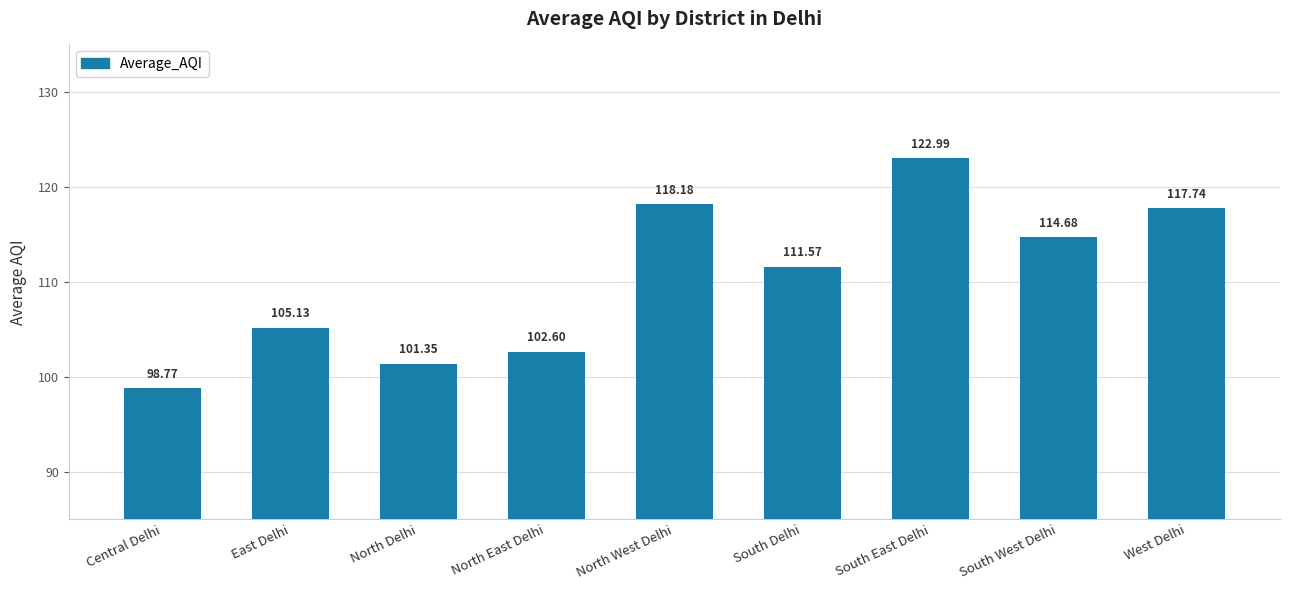

What is the label of the 4th bar from the left?

North East Delhi